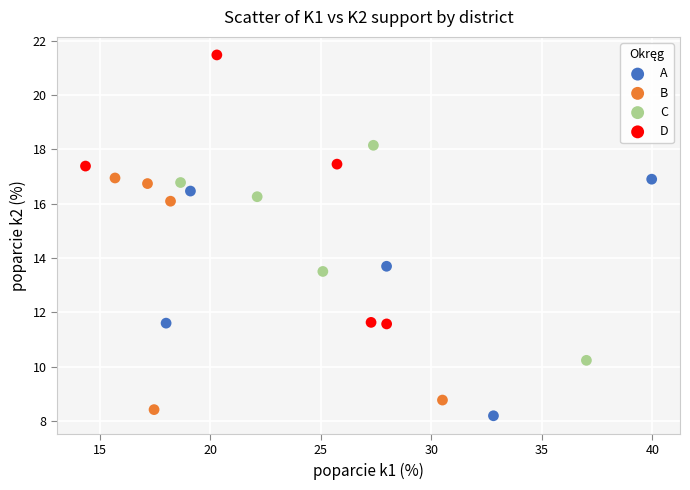

Which series reaches the maximum Y coordinate?

D